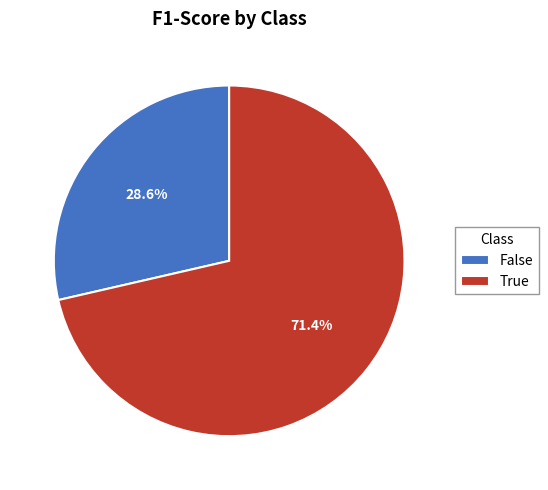

Is it true that False is 16% of the pie?

False